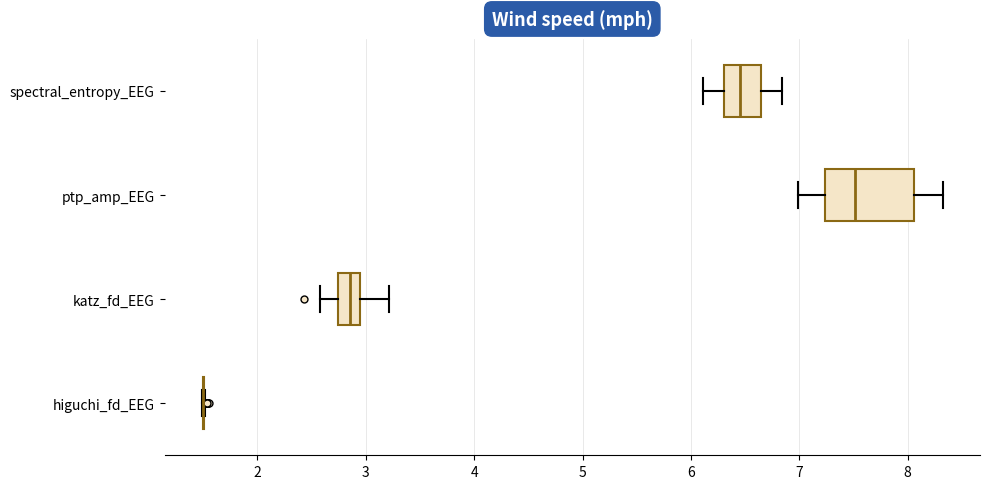

Reading bottom to top, read every box against the x-axis: the position of its median line, the range the box covers, and the ends of its whiskers. The values are not printed on the chart, so give them approximately, as read against the axis.

higuchi_fd_EEG: box collapsed to a line at 1.5, whiskers 1.5 to 1.5
katz_fd_EEG: median 2.9 (inside the box), box 2.7 to 2.9, whiskers 2.6 to 3.2
ptp_amp_EEG: median 7.5, box 7.2 to 8.1, whiskers 7.0 to 8.3
spectral_entropy_EEG: median 6.5, box 6.3 to 6.6, whiskers 6.1 to 6.8